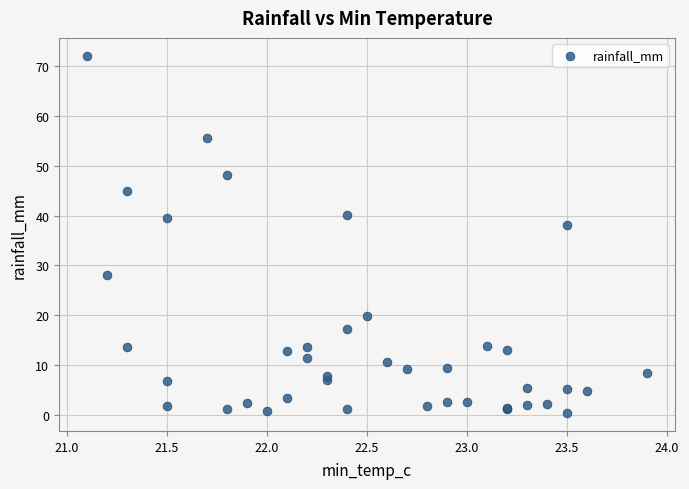

What Y value in the scatter plot is closest to 36?

38.0